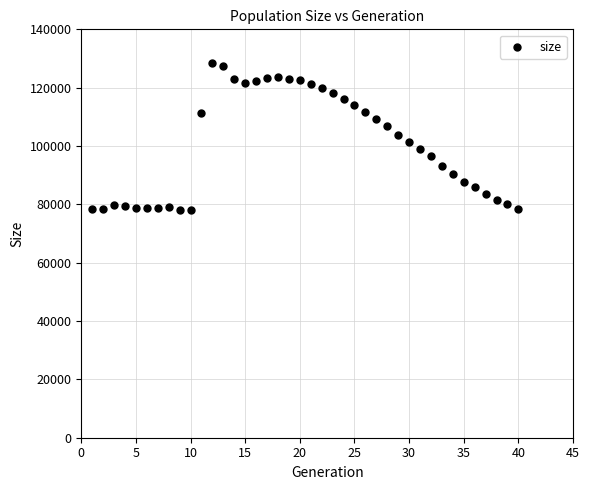

What is the range of Y values (max minus min)?

50538